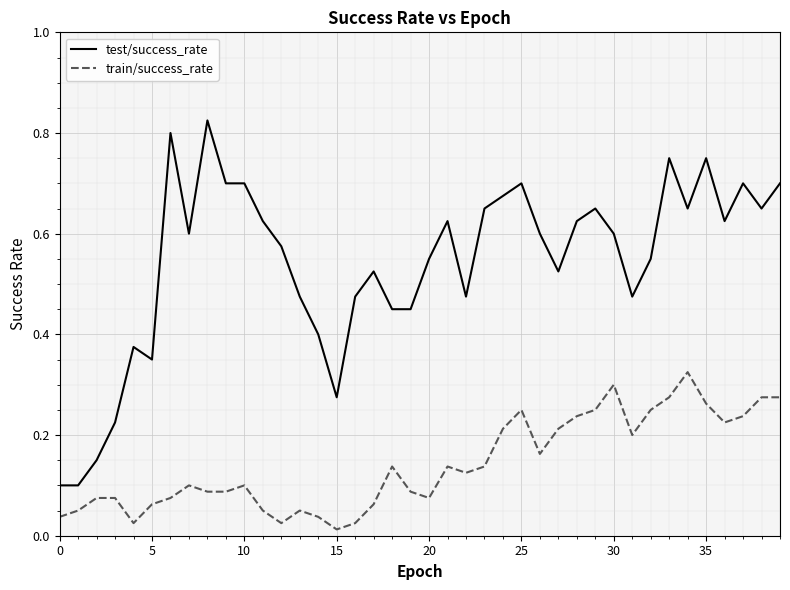

True or false: test/success_rate and train/success_rate cross at least once.

False